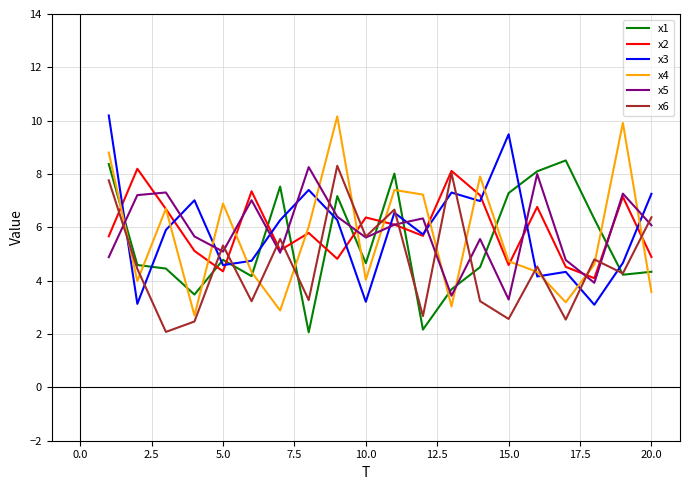

What is the maximum value shown in the chart?

10.2